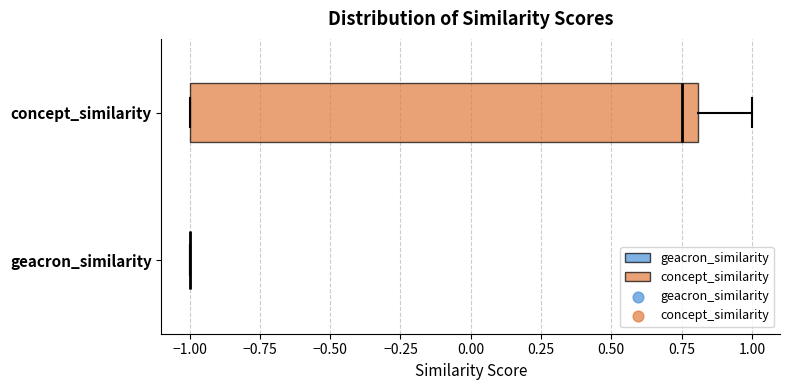

Reading bottom to top, transcribe this box plot: for each box, give where its median line is, the range the box spans, and where its two whiskers end, as read against the x-axis. The values are not printed on the chart, so give them approximately, as read against the axis.

geacron_similarity: box collapsed to a line at -1.00, whiskers -1.00 to -1.00
concept_similarity: median 0.75, box -1.00 to 0.80, whiskers -1.00 to 1.00